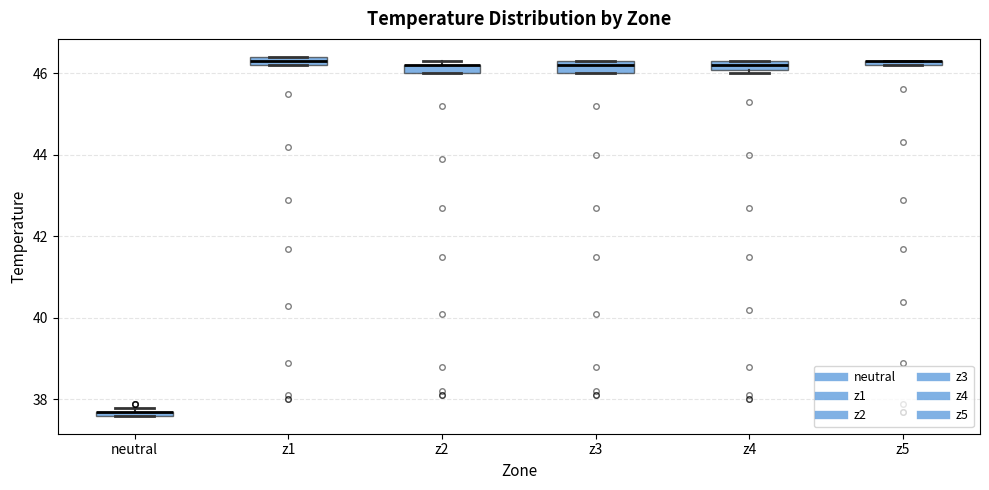

Where is the upper edge of the box for neutral on the y-axis? The values are not printed on the chart, so give them approximately, as read against the axis.

37.8